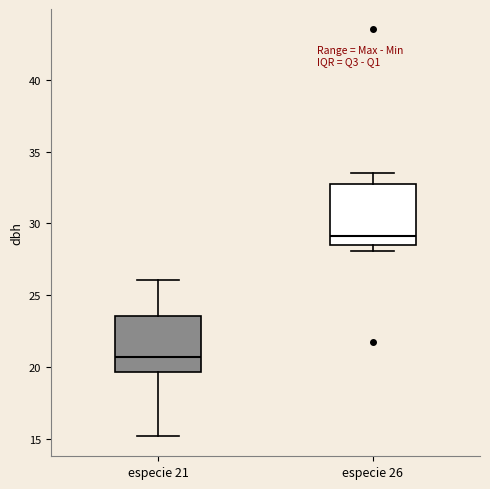

Where does the lower whisker of the box for especie 21 end on the y-axis? The values are not printed on the chart, so give them approximately, as read against the axis.

15.0